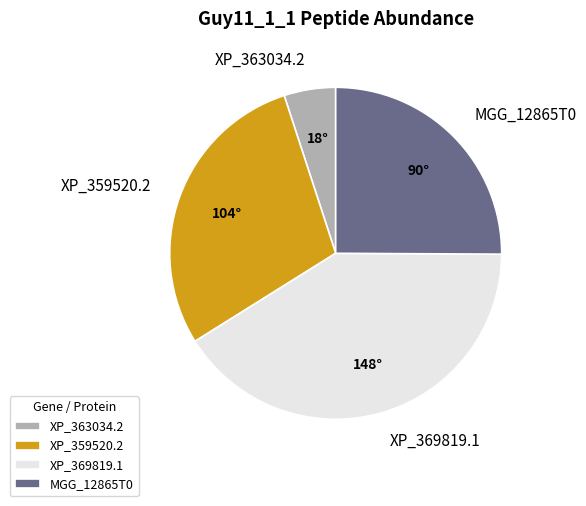

How many slices are in this pie chart?

4